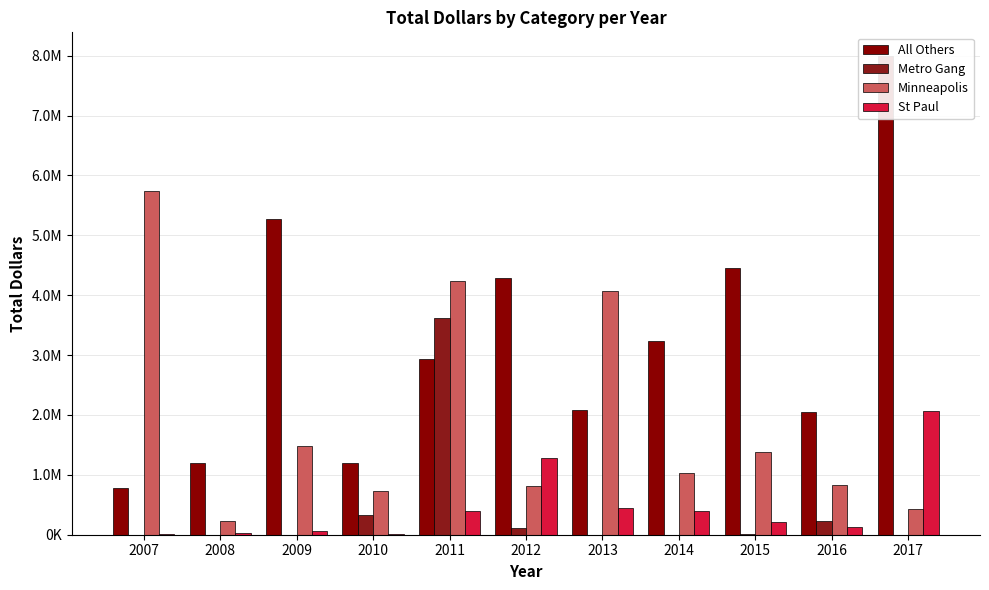

Between 2007 and 2016, which is larger?

2016